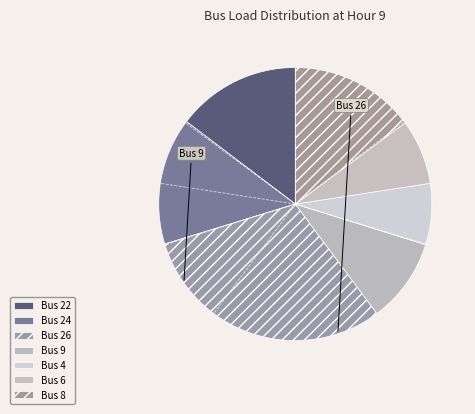

Does any single category account for the majority?

No